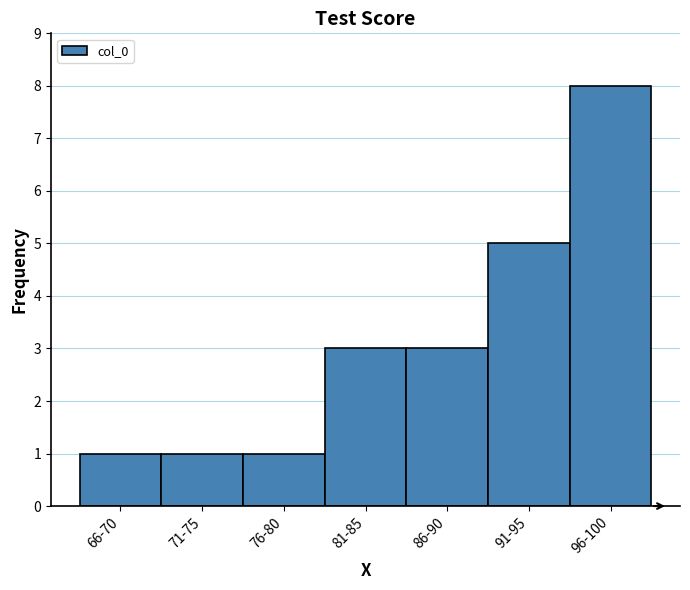

Reading left to right, extract all data points from this chart.

66-70=1	71-75=1	76-80=1	81-85=3	86-90=3	91-95=5	96-100=8